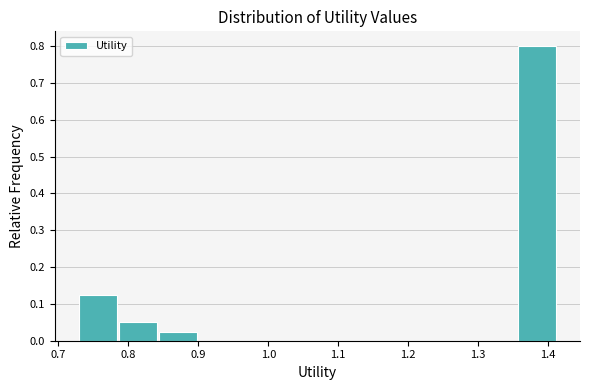

How tall is the bar that spans 0.73 to 0.79 on the x-axis? Neither the bar edges nor the heights are printed on the chart, so give them approximately, as read against the axes.

0.13